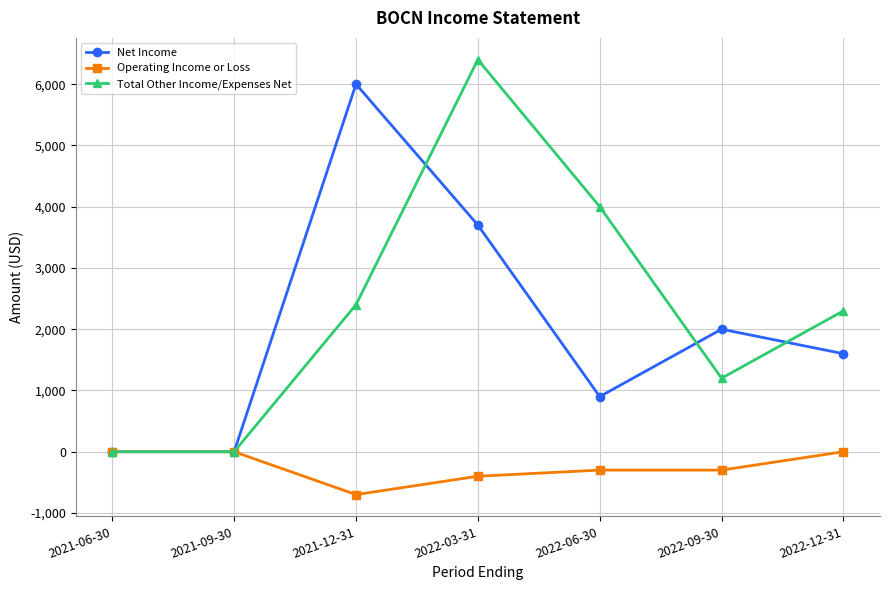

Count the Net Income values in the range 0 to 3700.

6